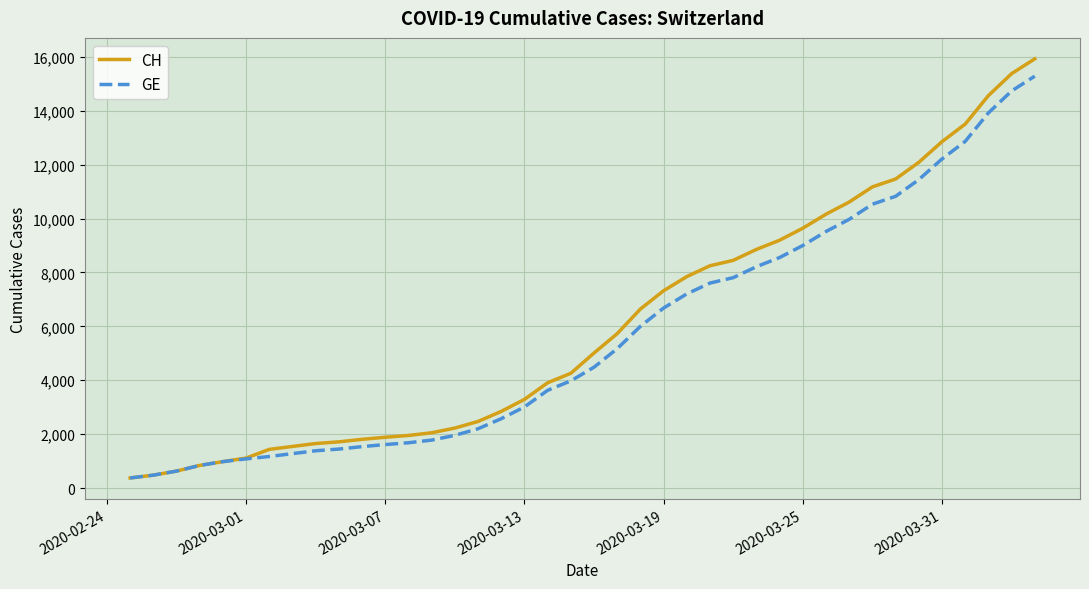

What is the greatest value displayed?

15926